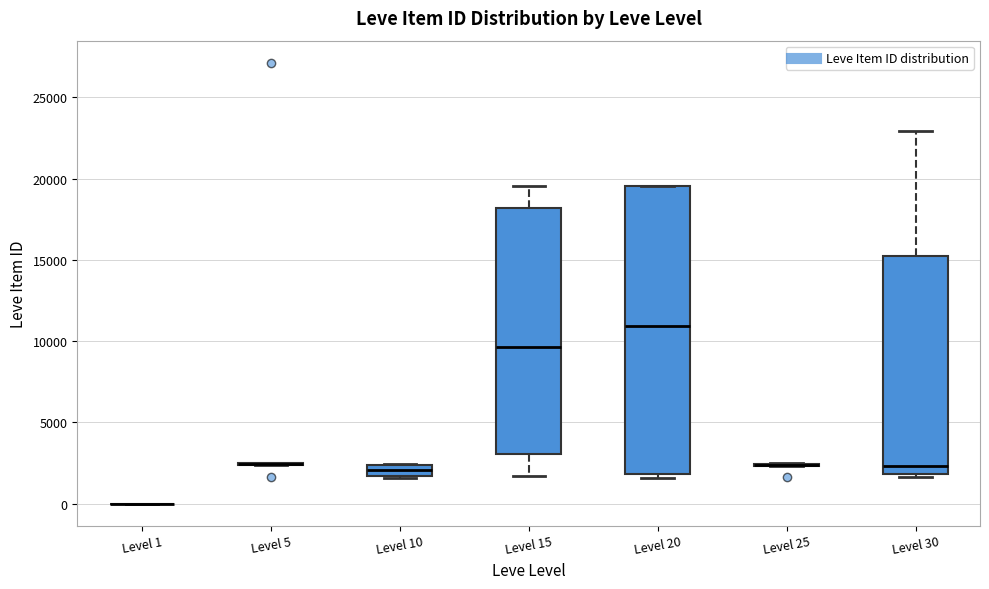

Which box is the tallest, from its lower edge to its upper edge?

Level 20